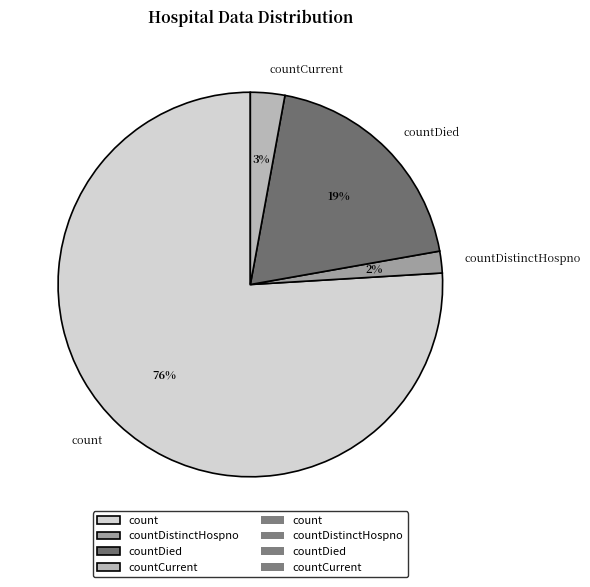

Rank the categories by value from lowest to highest.

countDistinctHospno, countCurrent, countDied, count